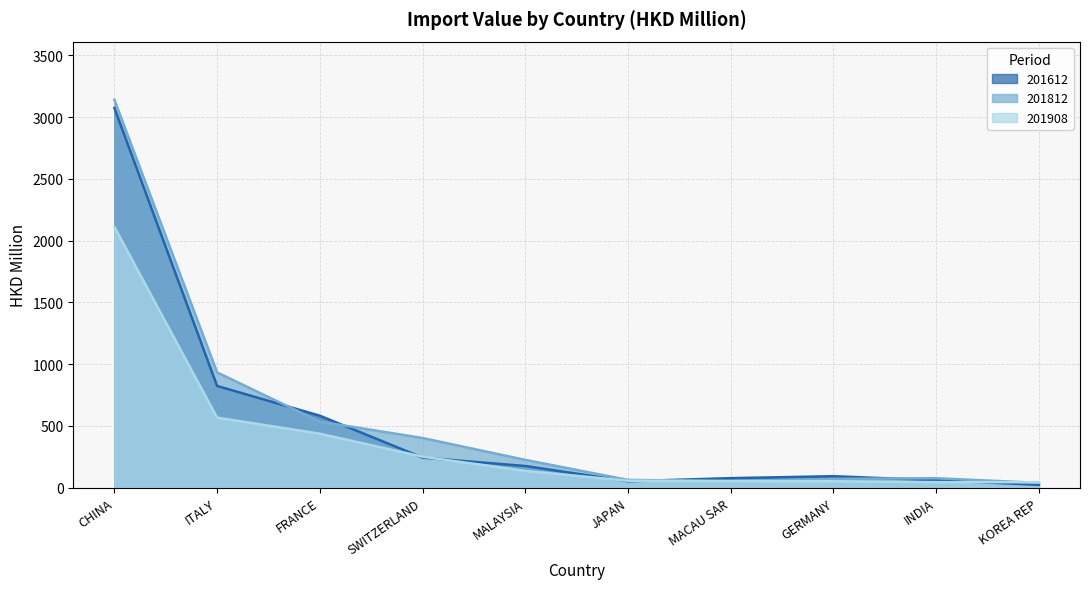

What is the sum of all 201812 values?

5545.0